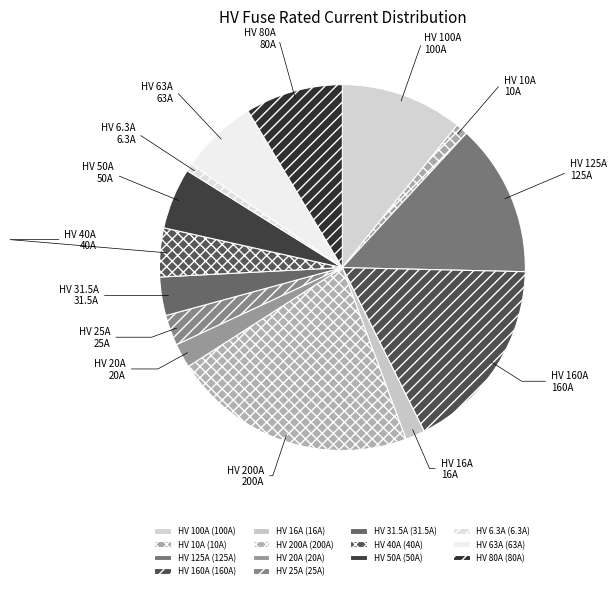

Combined, do HV 10A and HV 63A account for over 50%?

No